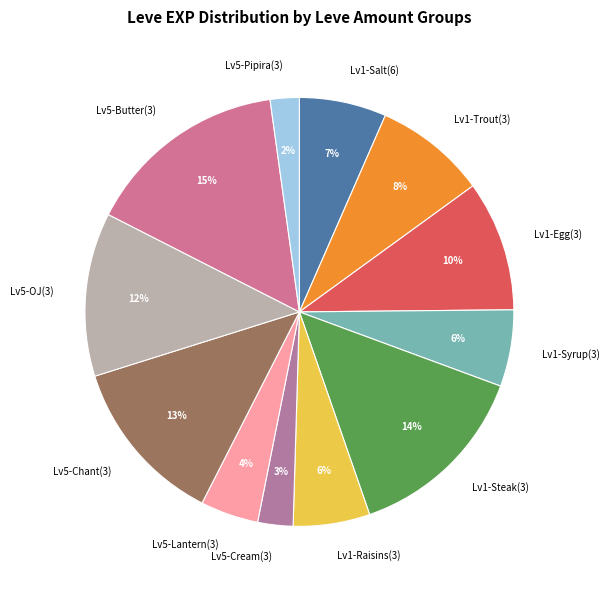

Is there any slice that represents more than half of the pie?

No